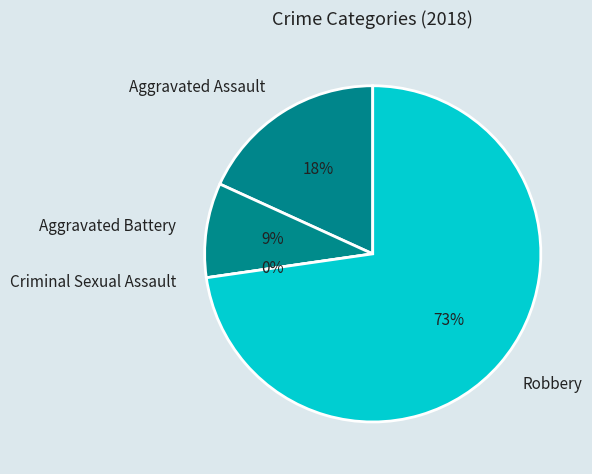

How many segments does this pie chart have?

4